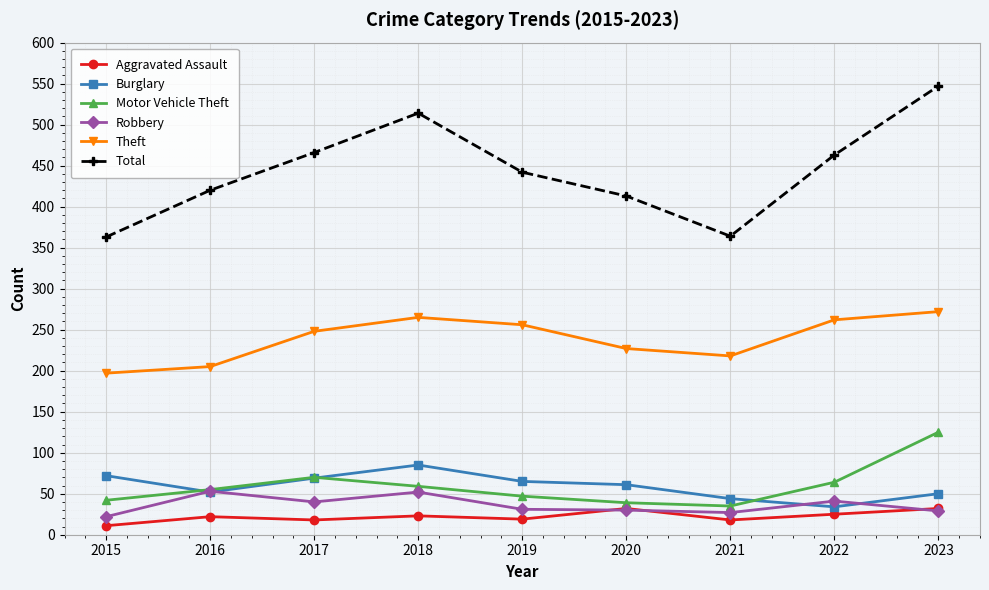

At 2015, list the series in order from smallest to largest.

Aggravated Assault, Robbery, Motor Vehicle Theft, Burglary, Theft, Total